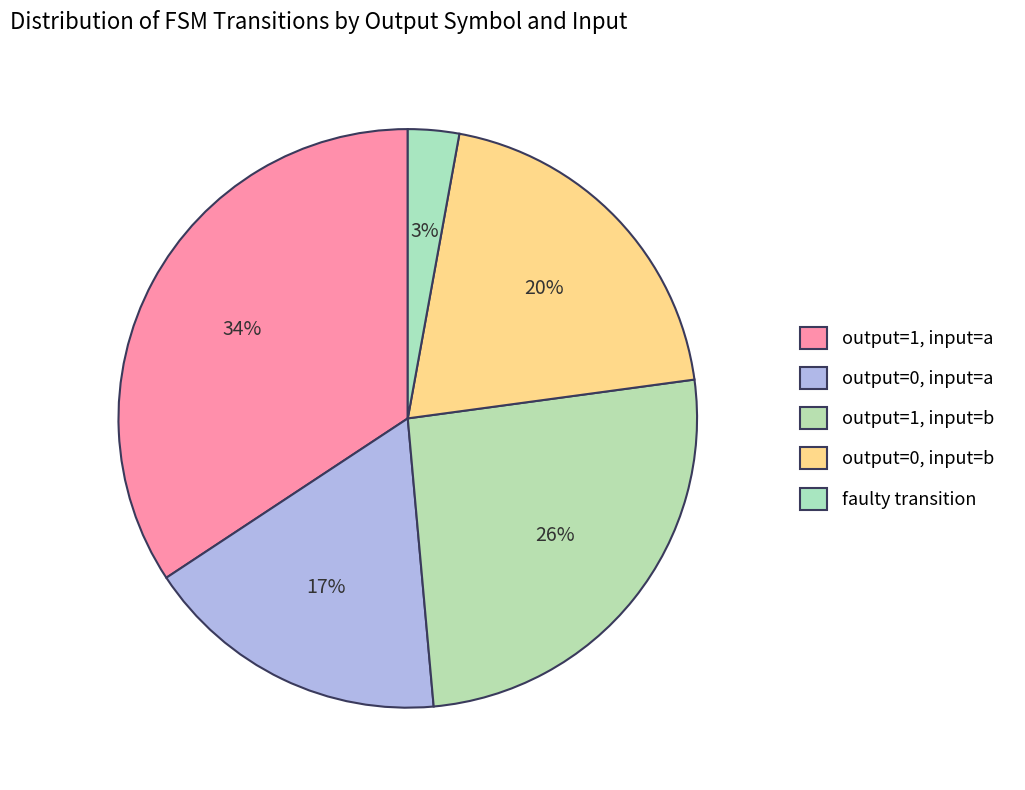

Count the number of slices in the pie.

5